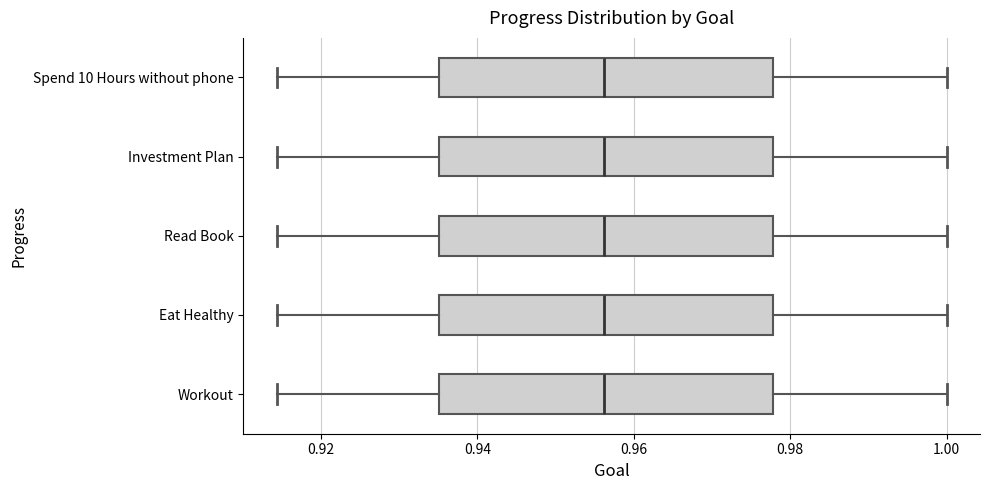

Where does the right whisker of the box for Investment Plan end on the x-axis? The values are not printed on the chart, so give them approximately, as read against the axis.

1.000